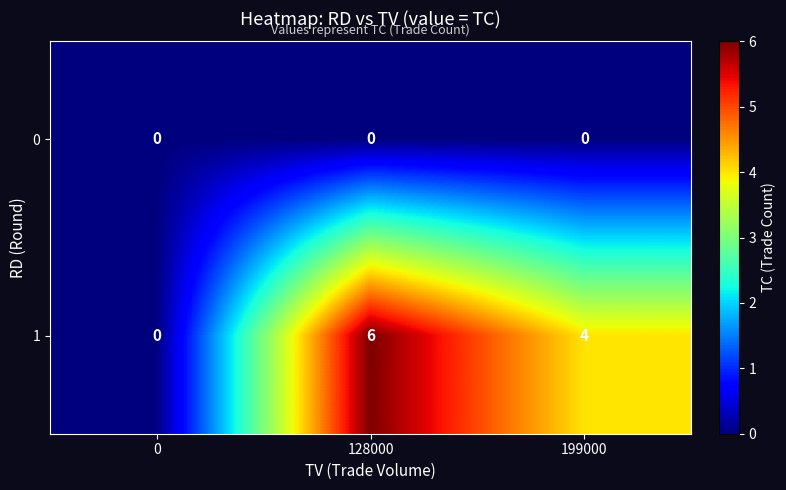

What is the difference between the highest and lowest values at 199000?

4